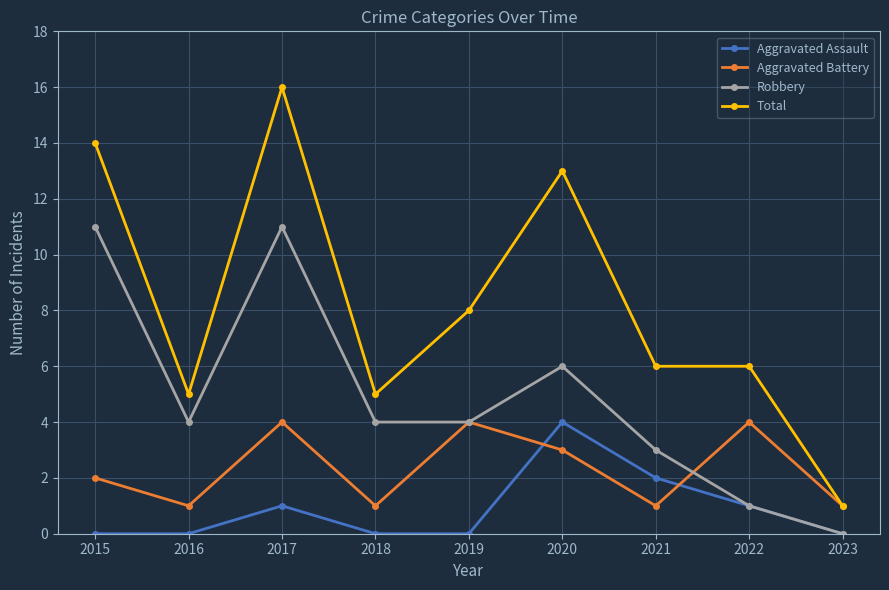

True or false: Total has a value of 2 at 2023.

False